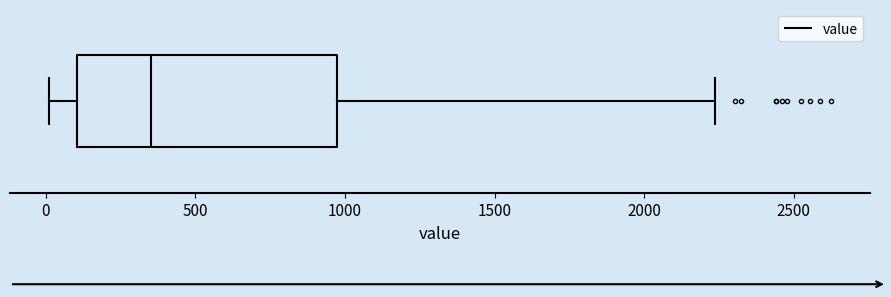

Transcribe this box plot: give where the median line is, the range the box spans, and where the two whiskers end, as read against the x-axis. The values are not printed on the chart, so give them approximately, as read against the axis.

median 350, box 100 to 950, whiskers 0 to 2250